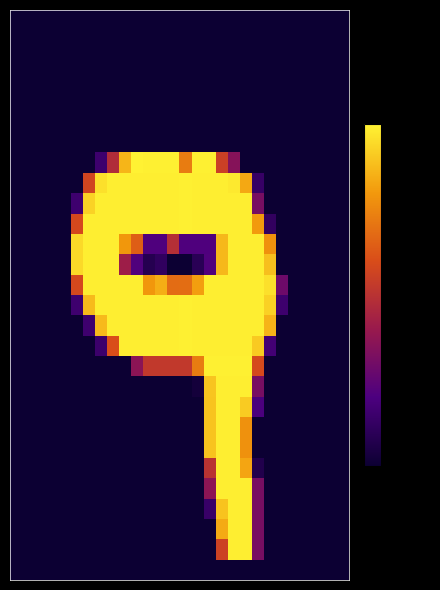

At which category is the sum across all series the highest?

18